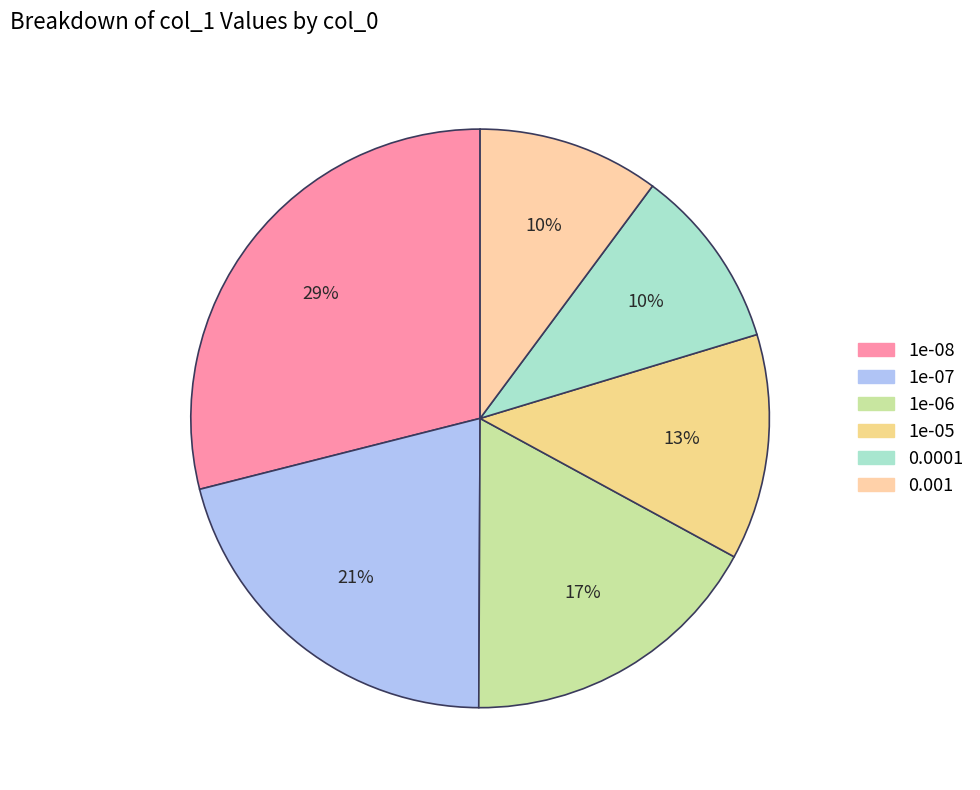

To the nearest percent, what is the combined percentage of 0.001 and 1e-08?

39%